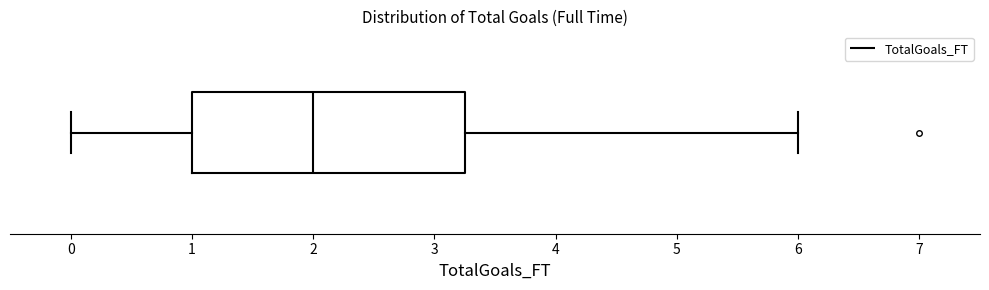

Transcribe this box plot: give where the median line is, the range the box spans, and where the two whiskers end, as read against the x-axis. The values are not printed on the chart, so give them approximately, as read against the axis.

median 2.0, box 1.0 to 3.3, whiskers 0.0 to 6.0